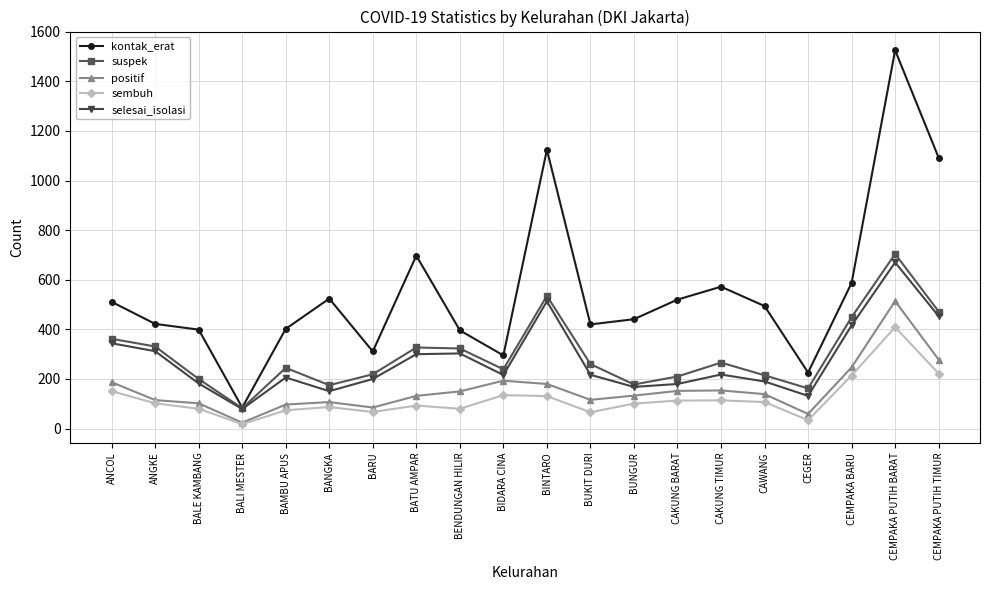

True or false: selesai_isolasi and positif cross at least once.

False